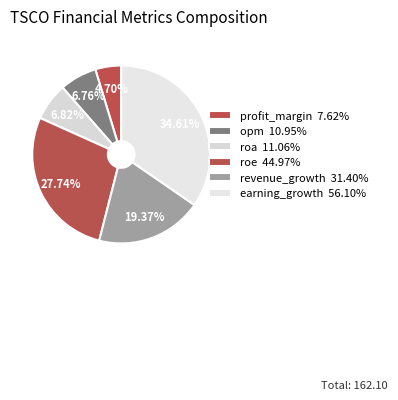

To the nearest percent, what is the difference between the largest and smallest slice percentages?

30%